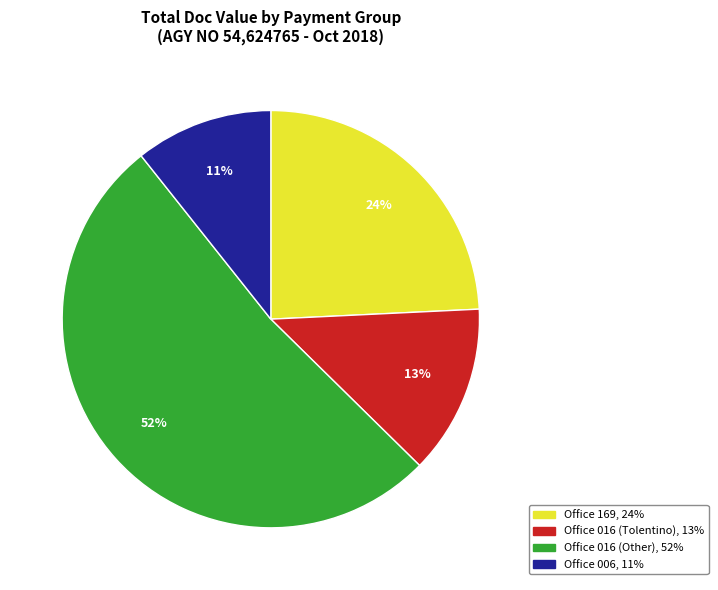

To the nearest percent, what is the difference between the largest and smallest slice percentages?

41%